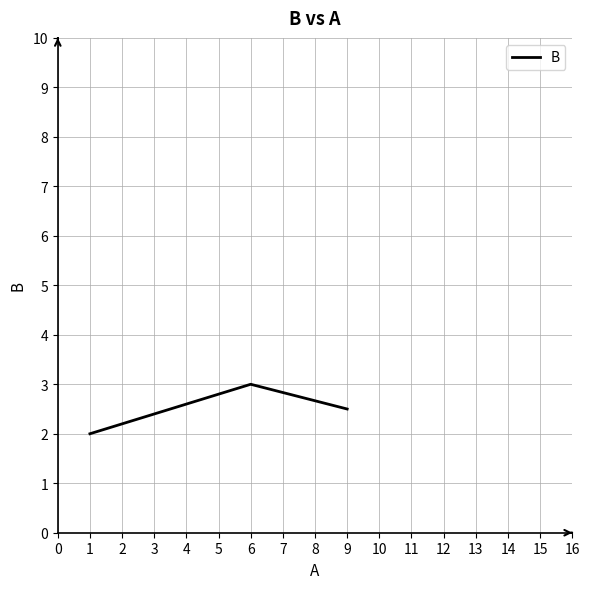

Which has a higher value, 6 or 1?

6